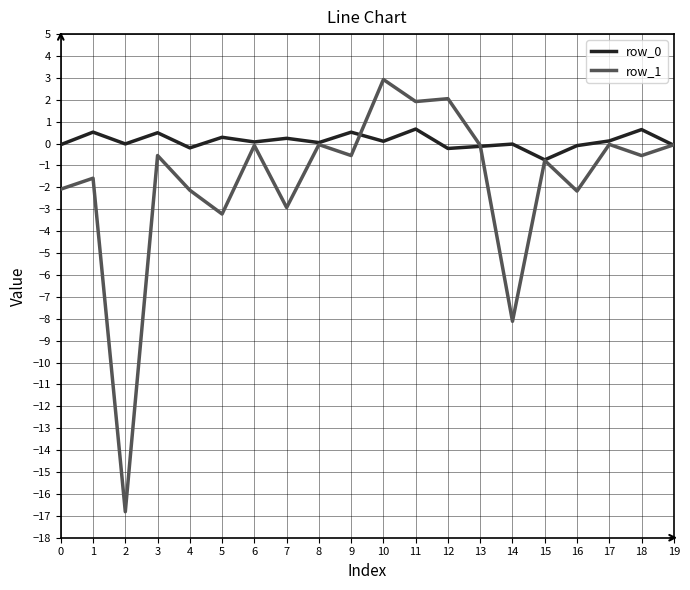

Does the chart have visible grid lines?

Yes